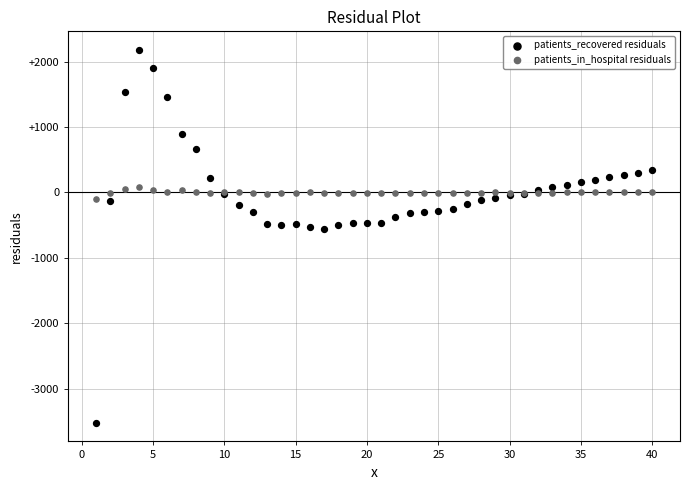

What is the X range (max minus min) for the scatter plot?

39.0